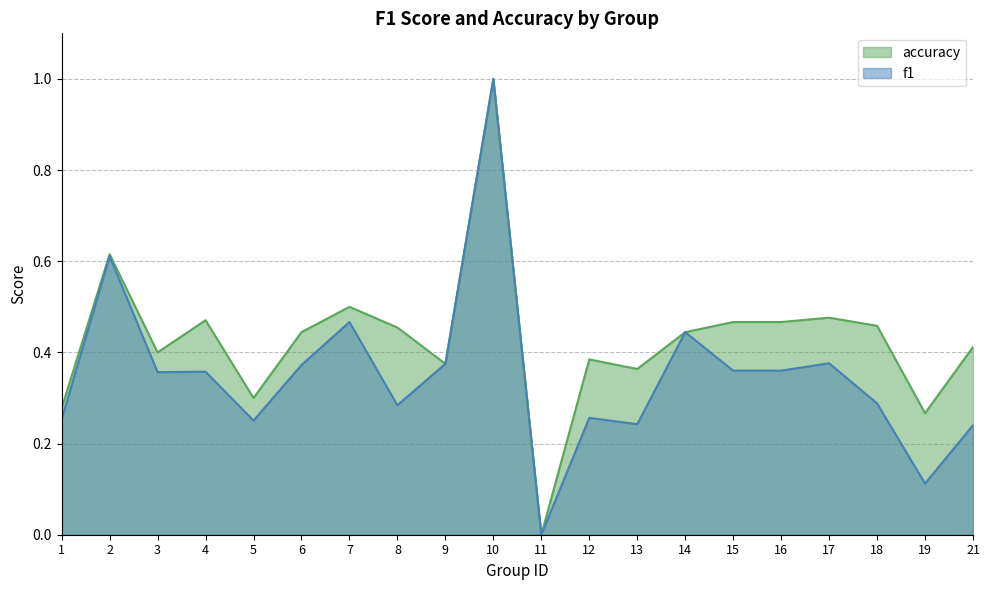

How many values in accuracy are above zero?

19